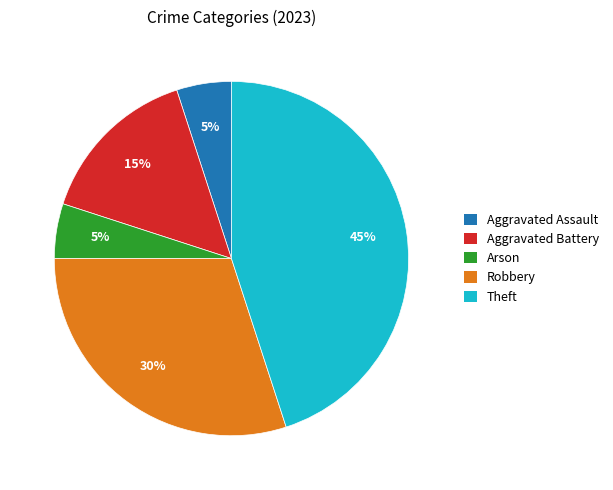

Is there any slice that represents more than half of the pie?

No